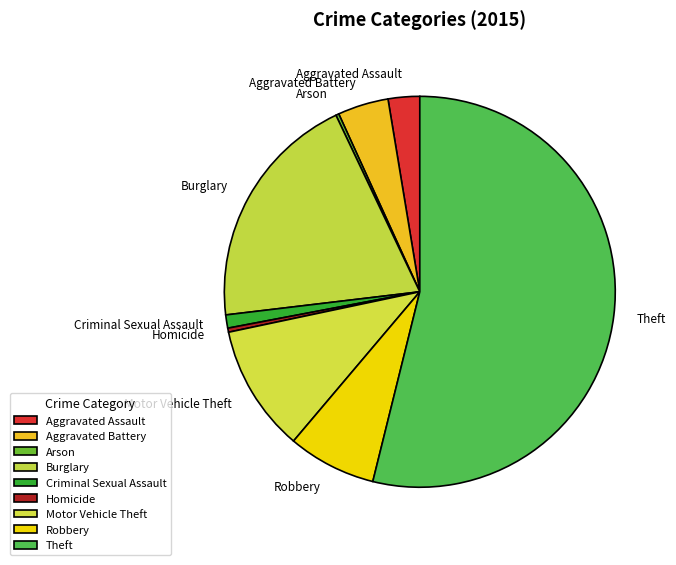

The Motor Vehicle Theft slice represents 11% of the pie. True or false?

True